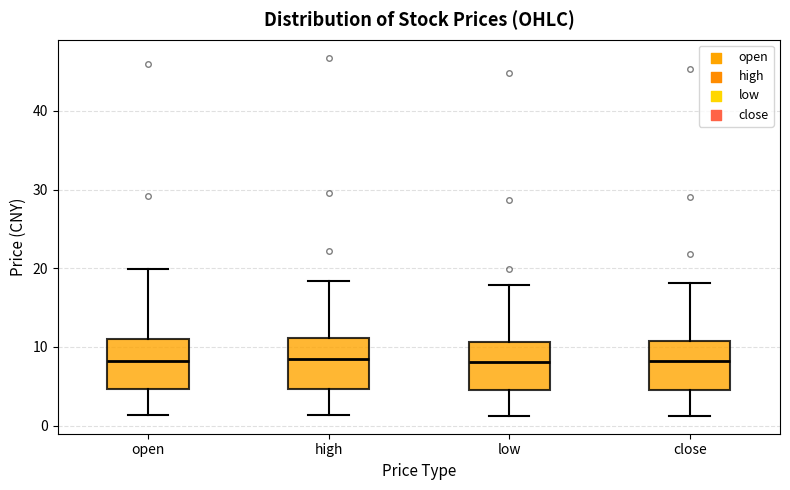

Reading left to right, read every box against the y-axis: the position of its median line, the range the box covers, and the ends of its whiskers. The values are not printed on the chart, so give them approximately, as read against the axis.

open: median 8, box 5 to 11, whiskers 1 to 20
high: median 8, box 5 to 11, whiskers 1 to 18
low: median 8, box 4 to 11, whiskers 1 to 18
close: median 8, box 5 to 11, whiskers 1 to 18